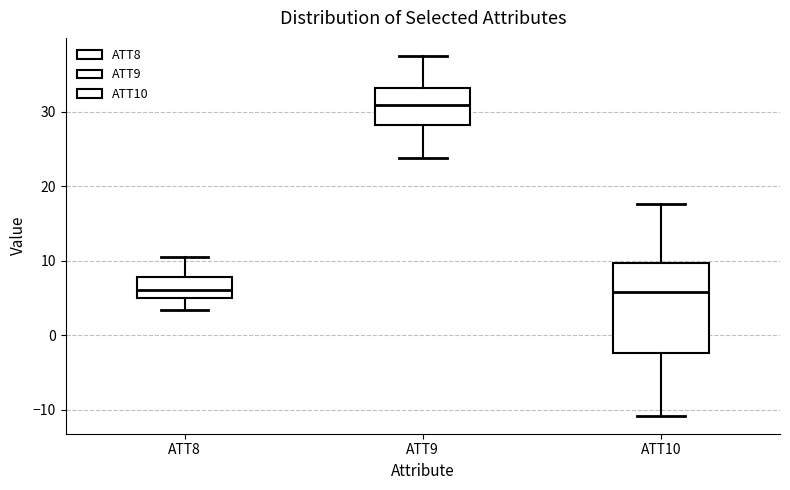

Comparing the boxes themselves (not the whiskers), which one is the tallest?

ATT10